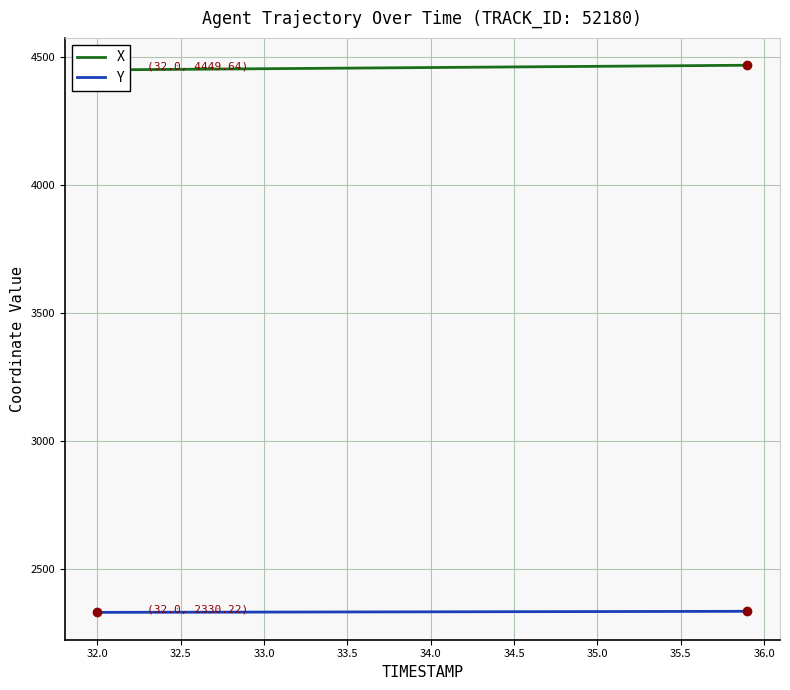

Rank the series by their maximum value, from lowest to highest.

Y, X